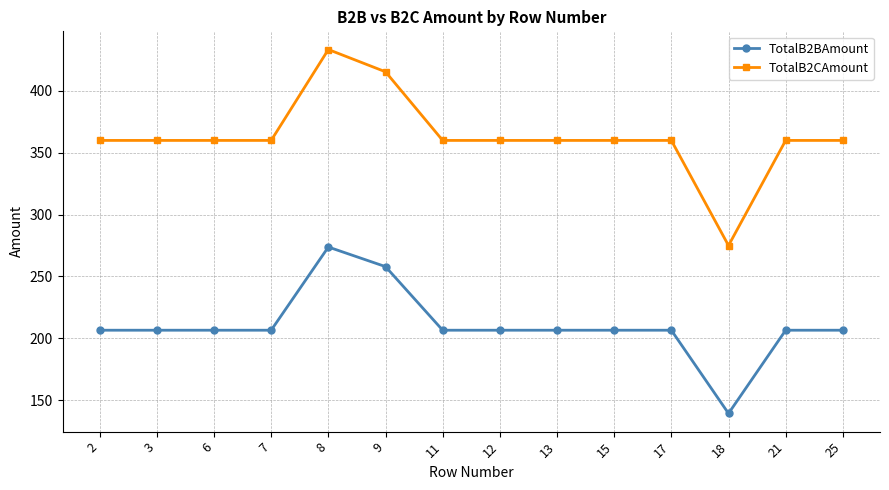

What is the difference between the highest and lowest values at 15?

153.4